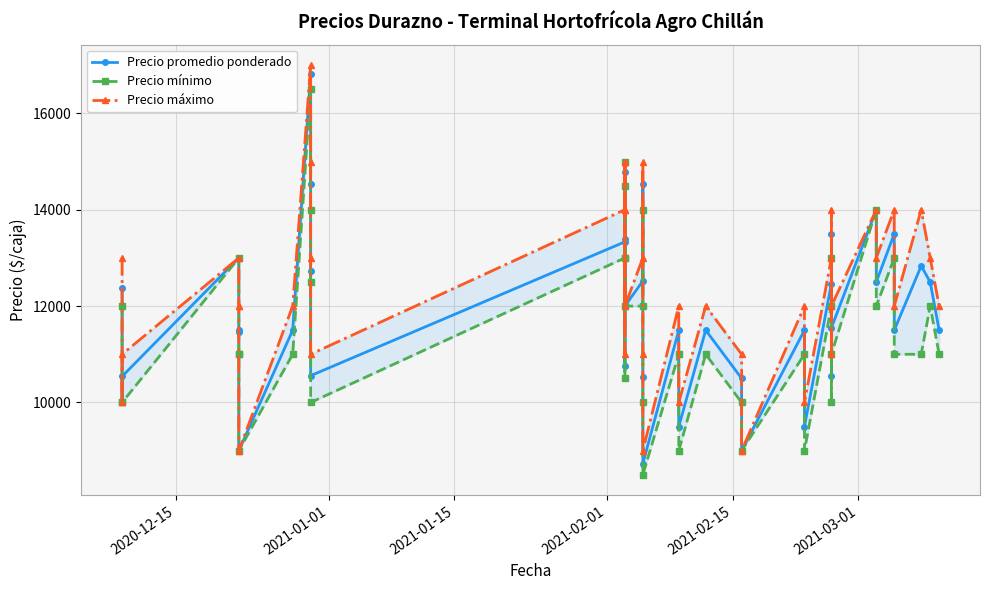

True or false: Precio promedio ponderado and Precio mínimo intersect in this chart.

False